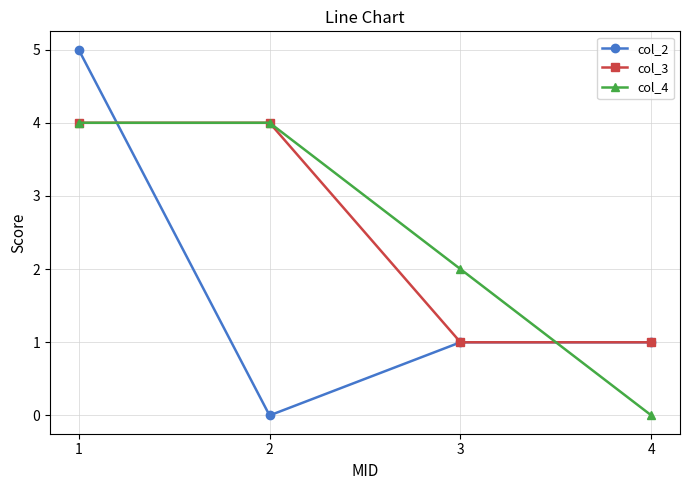

How many lines are shown in the chart?

3